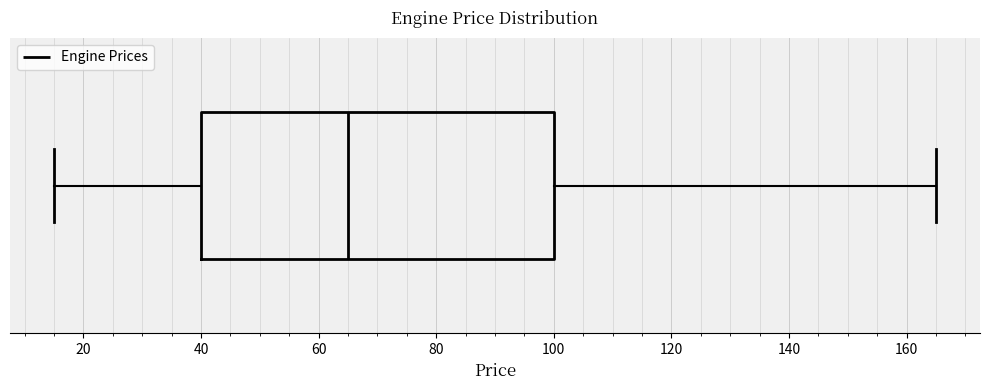

Transcribe this box plot: give where the median line is, the range the box spans, and where the two whiskers end, as read against the x-axis. The values are not printed on the chart, so give them approximately, as read against the axis.

median 66, box 40 to 100, whiskers 16 to 166